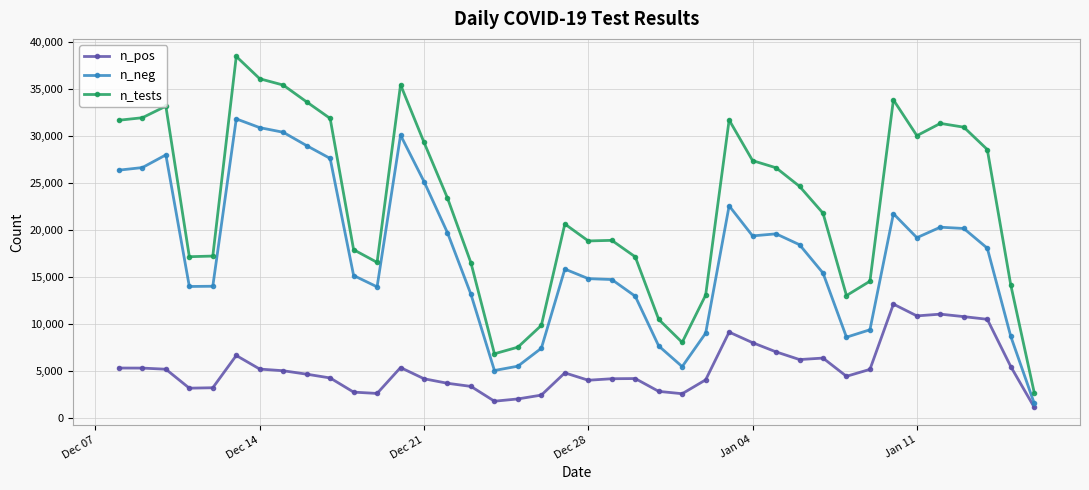

Which series has the widest spread of values?

n_tests